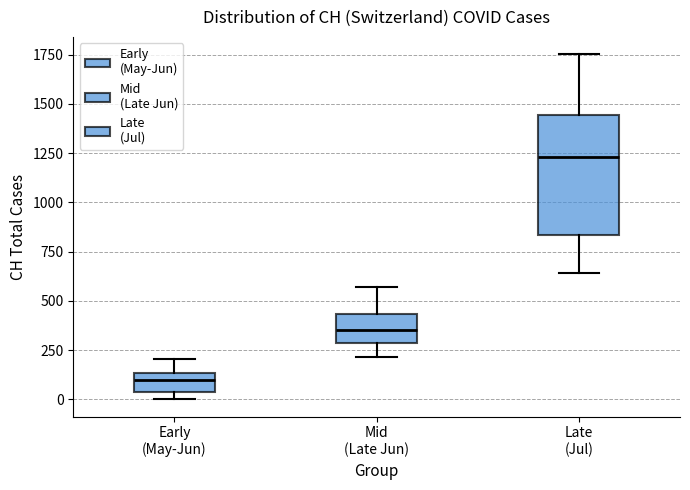

Where does the median line of the box for Early (May-Jun) sit on the y-axis? The values are not printed on the chart, so give them approximately, as read against the axis.

100